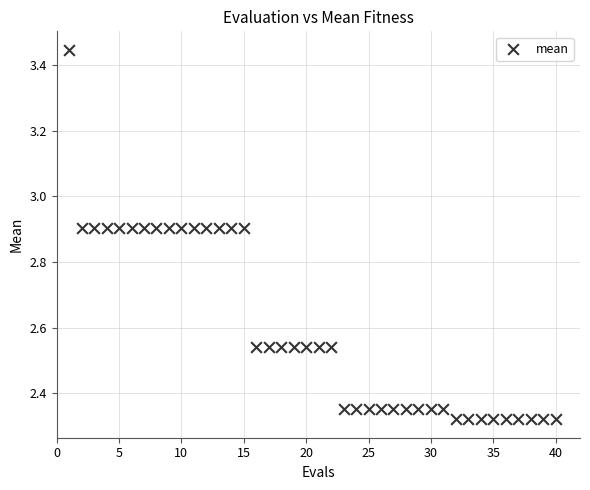

What is the range of Y values (max minus min)?

1.1